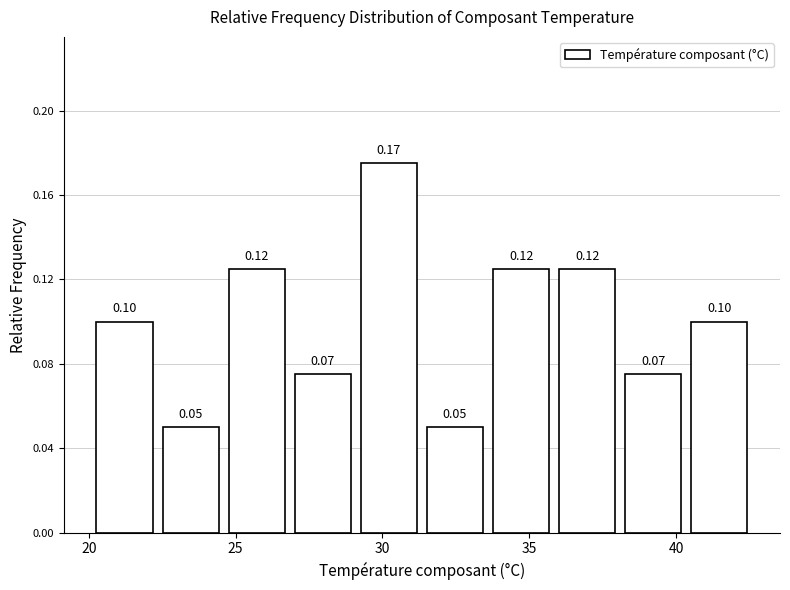

Over which range of the x-axis is the bar tallest?

29.5 to 31.5